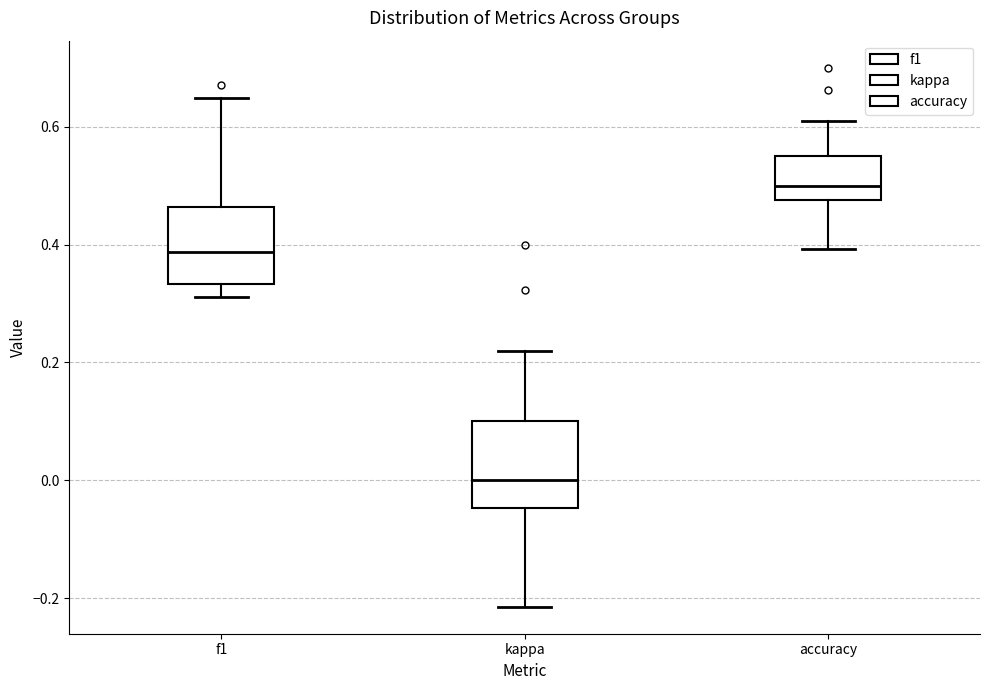

Reading left to right, read every box against the y-axis: the position of its median line, the range the box covers, and the ends of its whiskers. The values are not printed on the chart, so give them approximately, as read against the axis.

f1: median 0.38, box 0.34 to 0.46, whiskers 0.32 to 0.64
kappa: median 0.00, box -0.04 to 0.10, whiskers -0.22 to 0.22
accuracy: median 0.50, box 0.48 to 0.56, whiskers 0.40 to 0.60